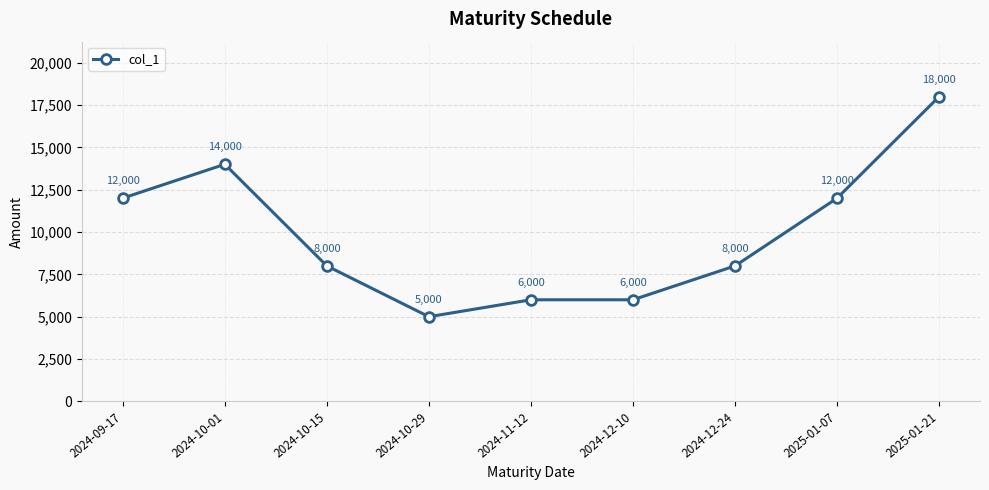

What is the change in value from 2024-09-17 to 2024-12-10?

-6000